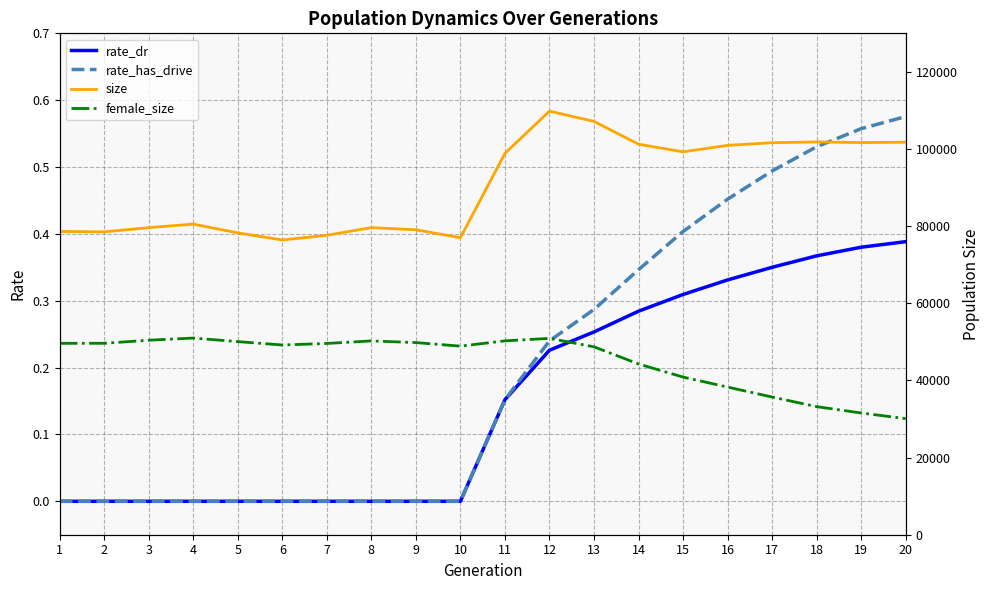

Reading left to right, extract all data points from this chart.

rate_dr: 1=0.0	2=0.0	3=0.0	4=0.0	5=0.0	6=0.0	7=0.0	8=0.0	9=0.0	10=0.0	11=0.2	12=0.2	13=0.3	14=0.3	15=0.3	16=0.3	17=0.4	18=0.4	19=0.4	20=0.4
rate_has_drive: 1=0.0	2=0.0	3=0.0	4=0.0	5=0.0	6=0.0	7=0.0	8=0.0	9=0.0	10=0.0	11=0.2	12=0.2	13=0.3	14=0.3	15=0.4	16=0.5	17=0.5	18=0.5	19=0.6	20=0.6
size: 1=78637.0	2=78525.0	3=79621.0	4=80539.0	5=78262.0	6=76422.0	7=77639.0	8=79619.0	9=79068.0	10=77011.0	11=98895.0	12=109825.0	13=107161.0	14=101255.0	15=99273.0	16=100954.0	17=101635.0	18=101847.0	19=101677.0	20=101766.0
female_size: 1=49626.0	2=49633.0	3=50438.0	4=50988.0	5=50068.0	6=49191.0	7=49591.0	8=50249.0	9=49817.0	10=48892.0	11=50265.0	12=50911.0	13=48719.0	14=44269.0	15=40870.0	16=38284.0	17=35695.0	18=33209.0	19=31563.0	20=30106.0